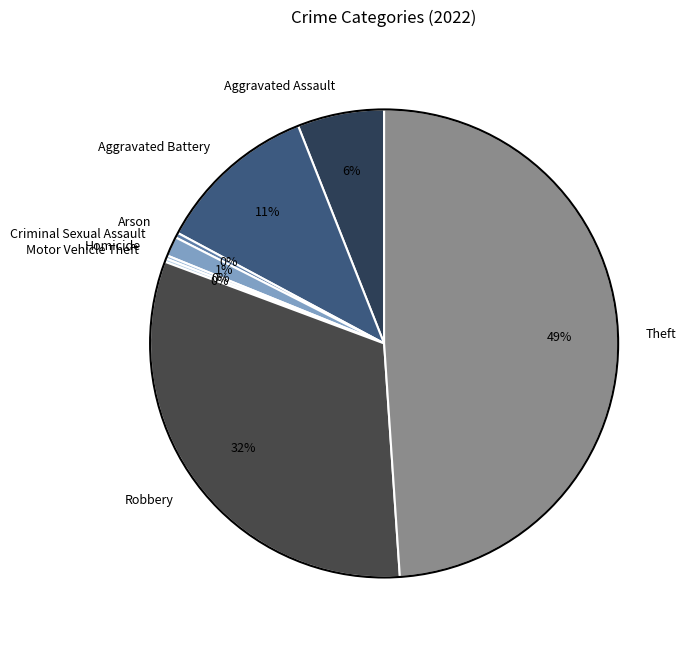

Is the sum of Aggravated Assault and Robbery greater than half?

No